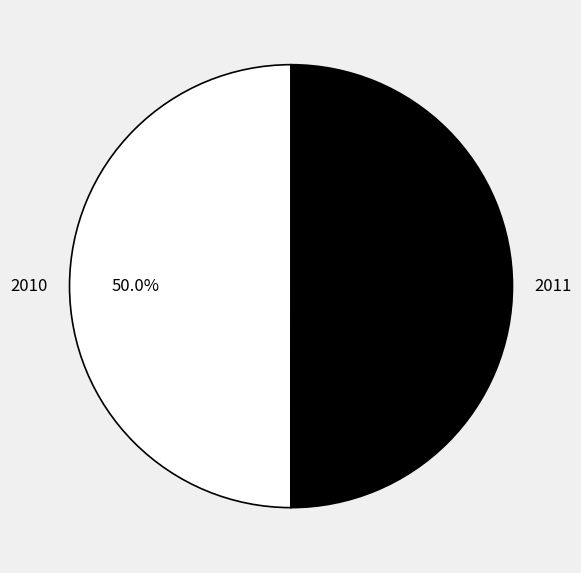

What is the total percentage of 2010 and 2011?

100.0%